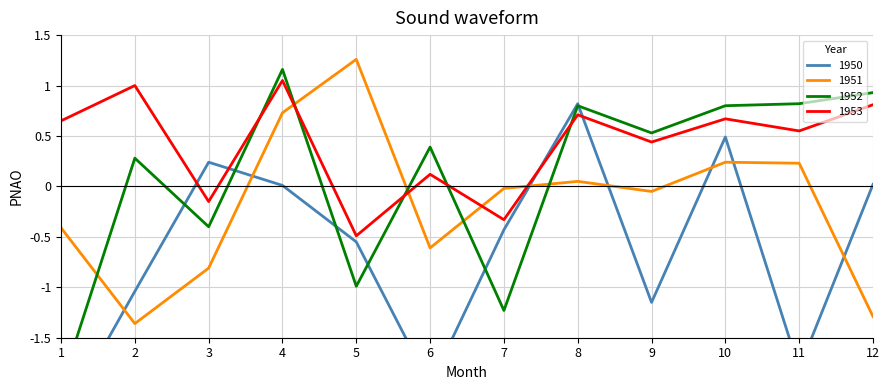

Which category has the highest value across all series?

5